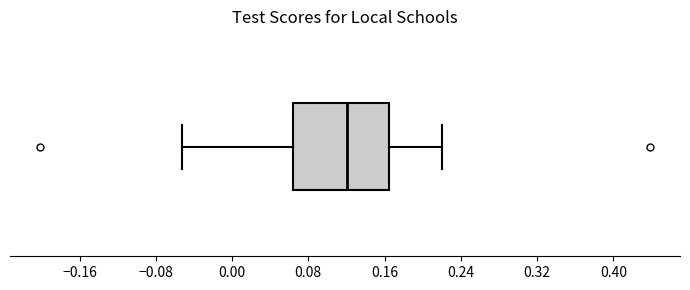

Read this box plot against the x-axis: the position of the median line, the range covered by the box, and the ends of both whiskers. The values are not printed on the chart, so give them approximately, as read against the axis.

median 0.12, box 0.06 to 0.16, whiskers -0.05 to 0.22